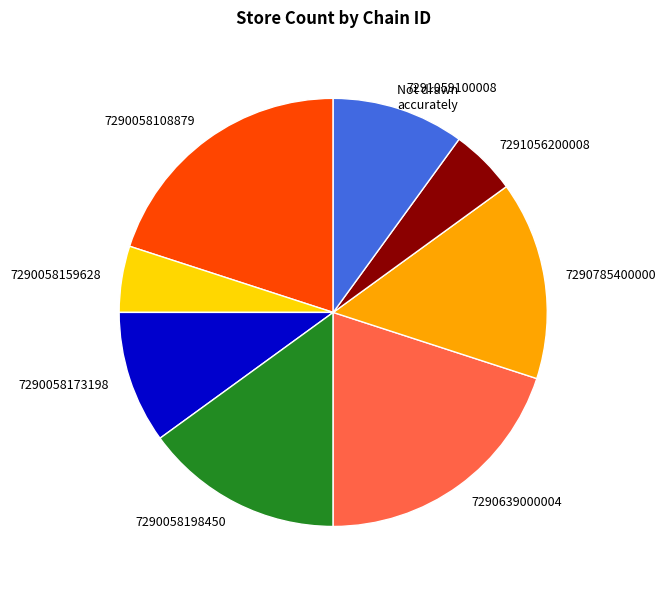

Count the number of slices in the pie.

8